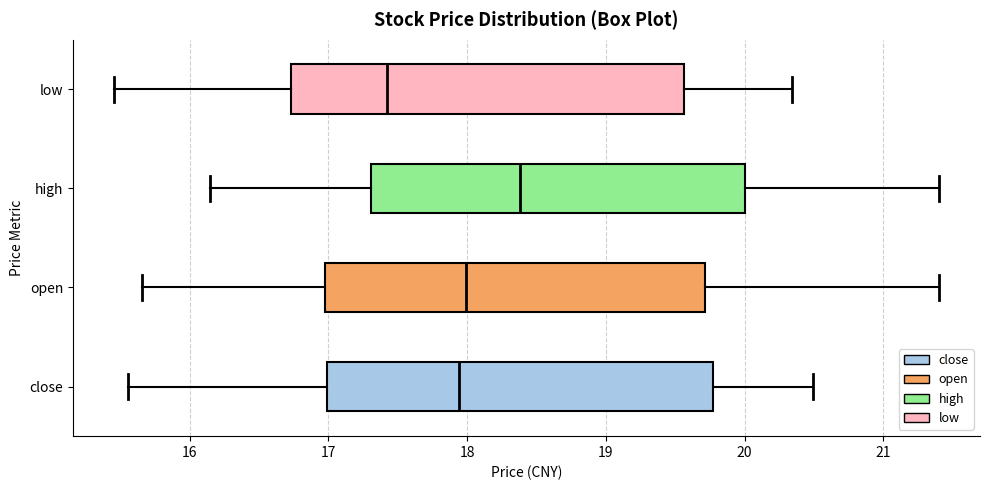

Reading bottom to top, transcribe this box plot: for each box, give where its median line is, the range the box spans, and where its two whiskers end, as read against the x-axis. The values are not printed on the chart, so give them approximately, as read against the axis.

close: median 17.9, box 17.0 to 19.8, whiskers 15.6 to 20.5
open: median 18.0, box 17.0 to 19.7, whiskers 15.7 to 21.4
high: median 18.4, box 17.3 to 20.0, whiskers 16.1 to 21.4
low: median 17.4, box 16.7 to 19.6, whiskers 15.5 to 20.3